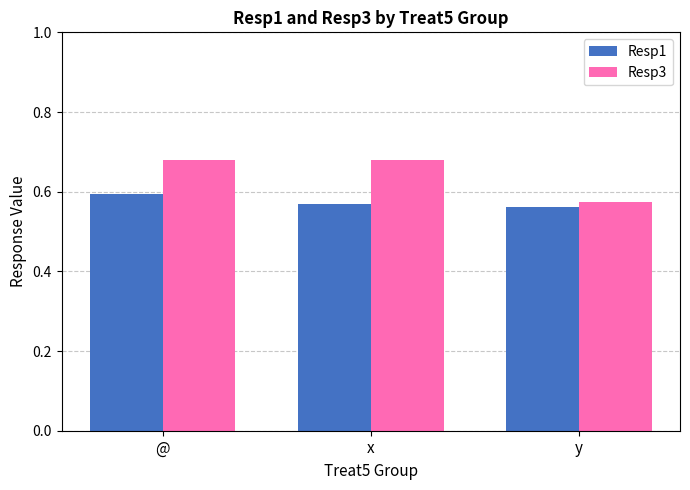

What is the sum of the Resp1 values at y and @?

1.2